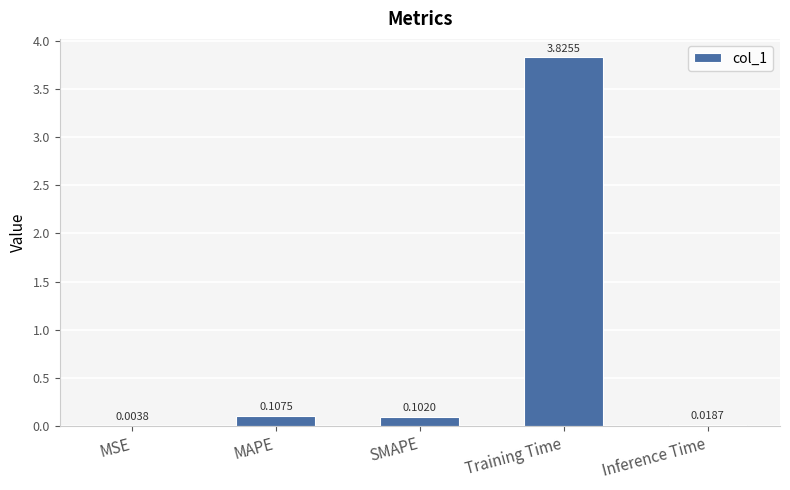

How many categories are shown in the chart?

5